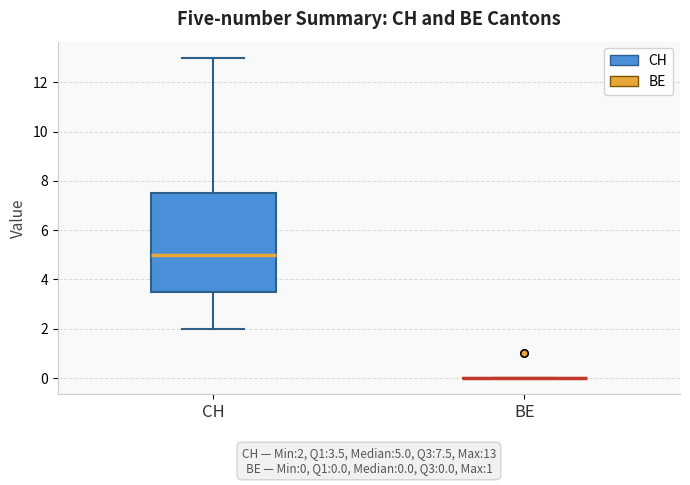

Comparing the boxes themselves (not the whiskers), which one is the tallest?

CH